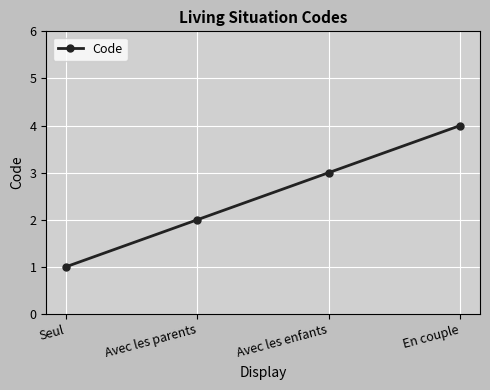

Which category has the highest value across all series?

En couple